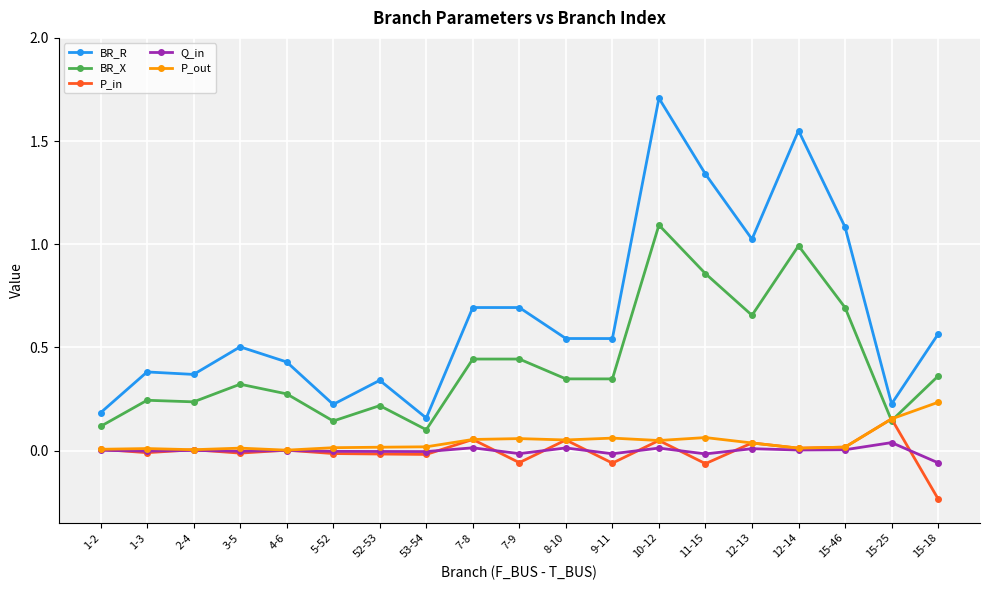

What are all the series names shown in the legend?

BR_R, BR_X, P_in, Q_in, P_out